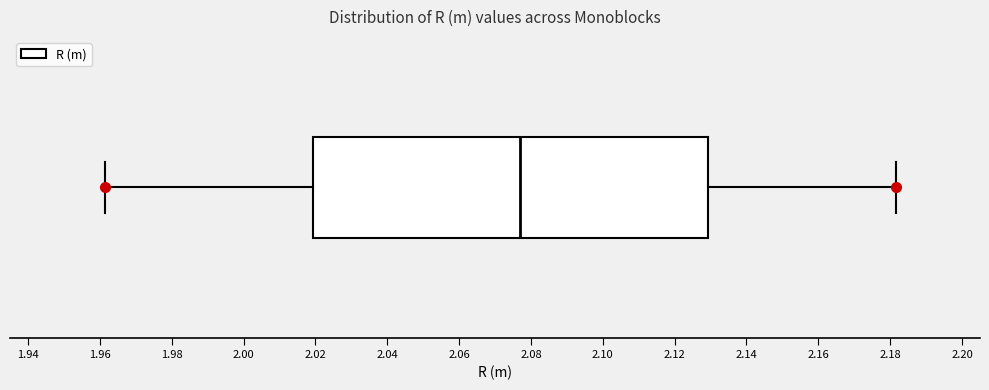

Read this box plot against the x-axis: the position of the median line, the range covered by the box, and the ends of both whiskers. The values are not printed on the chart, so give them approximately, as read against the axis.

median 2.076, box 2.020 to 2.130, whiskers 1.962 to 2.182